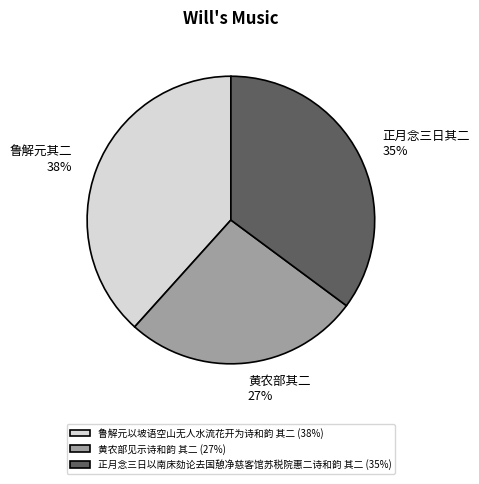

Does any single category account for the majority?

No